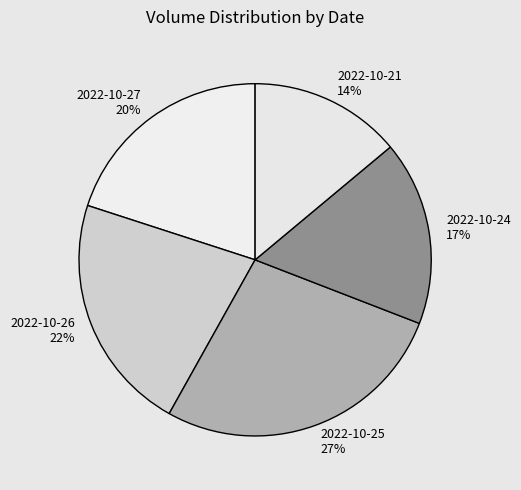

What is the smallest slice in the pie chart?

2022-10-21